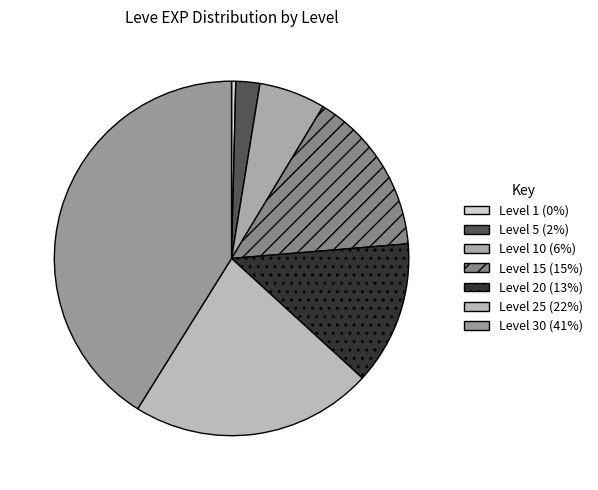

Rank the categories by value from highest to lowest.

Leve Level 30, Leve Level 25, Leve Level 15, Leve Level 20, Leve Level 10, Leve Level 5, Leve Level 1